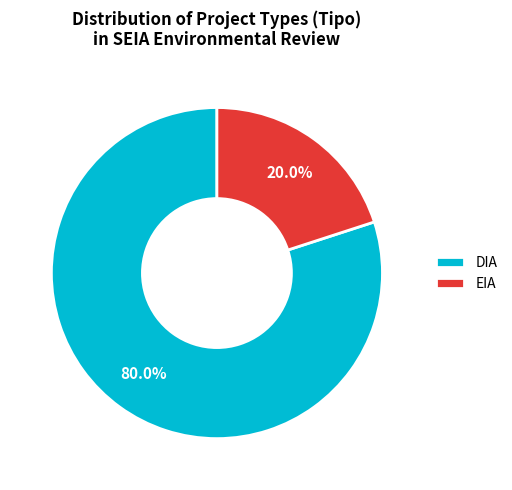

The EIA slice represents 20% of the pie. True or false?

True